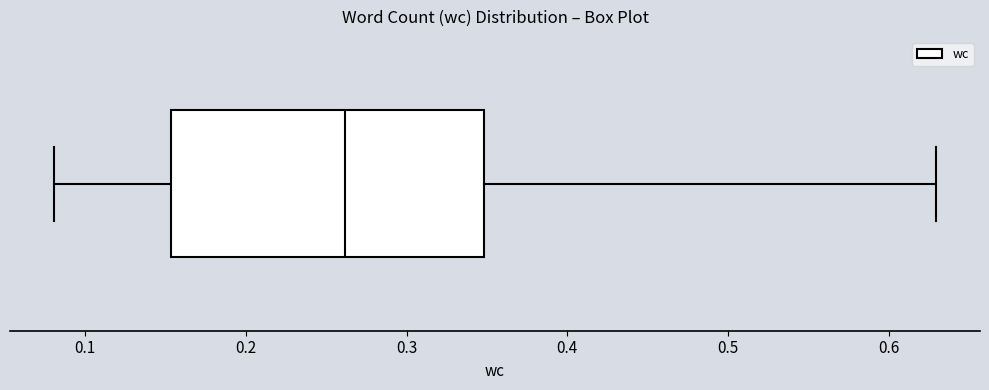

Where does the median line of the box sit on the x-axis? The values are not printed on the chart, so give them approximately, as read against the axis.

0.26